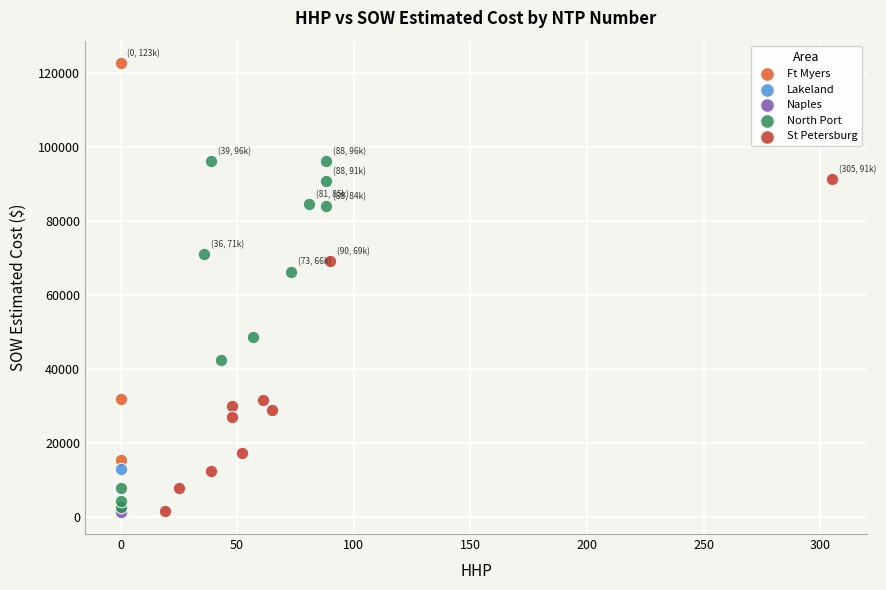

What are all the series names shown in the legend?

Ft Myers, Lakeland, Naples, North Port, St Petersburg